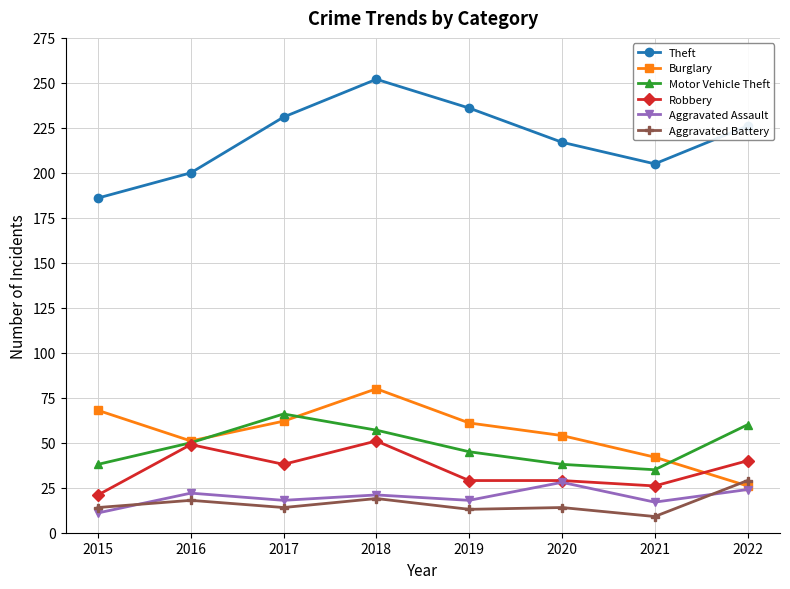

What is the difference between the Aggravated Assault values at 2015 and 2017?

7